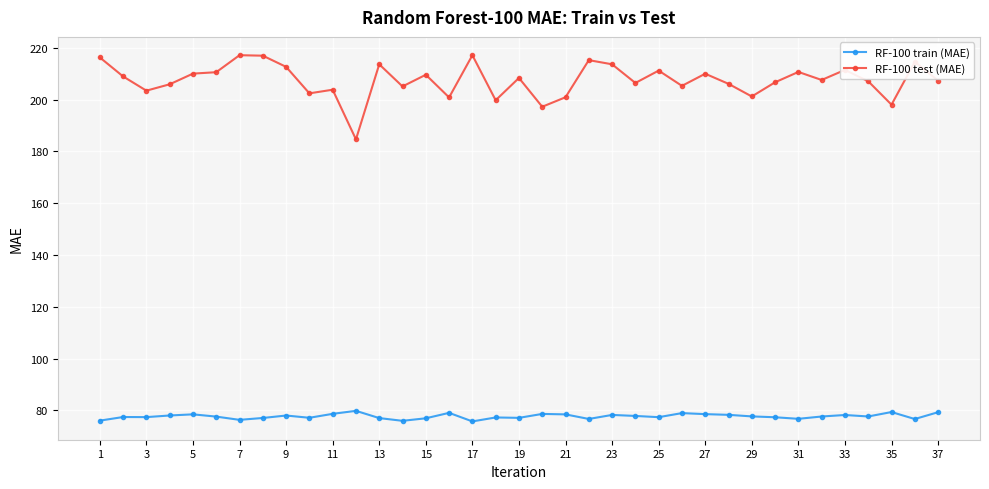

True or false: RF-100 train (MAE) and RF-100 test (MAE) intersect in this chart.

False